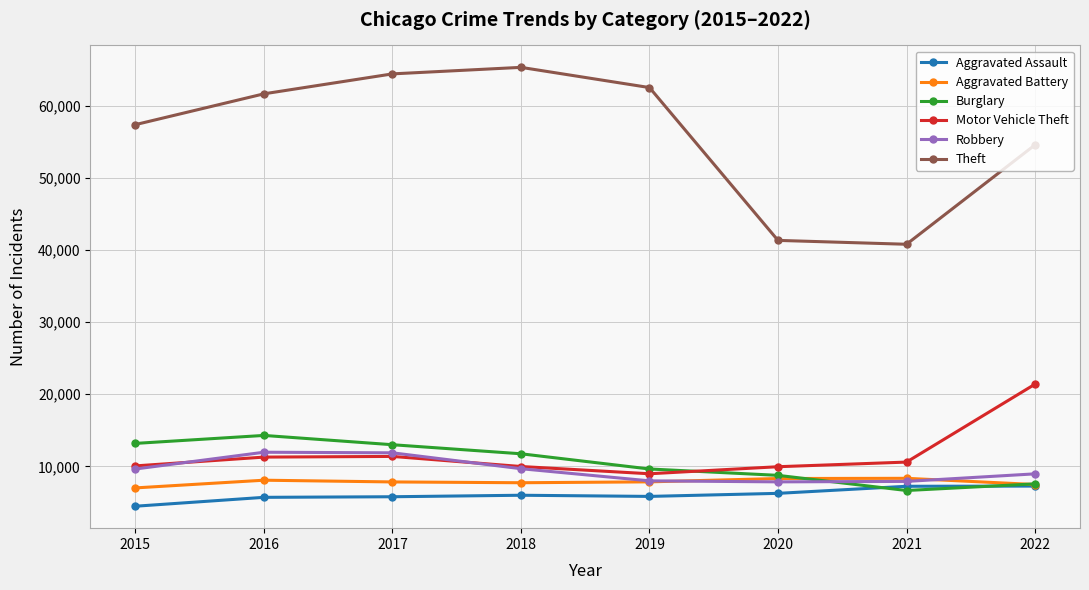

Where is Theft nearest to the value 53029?

2022